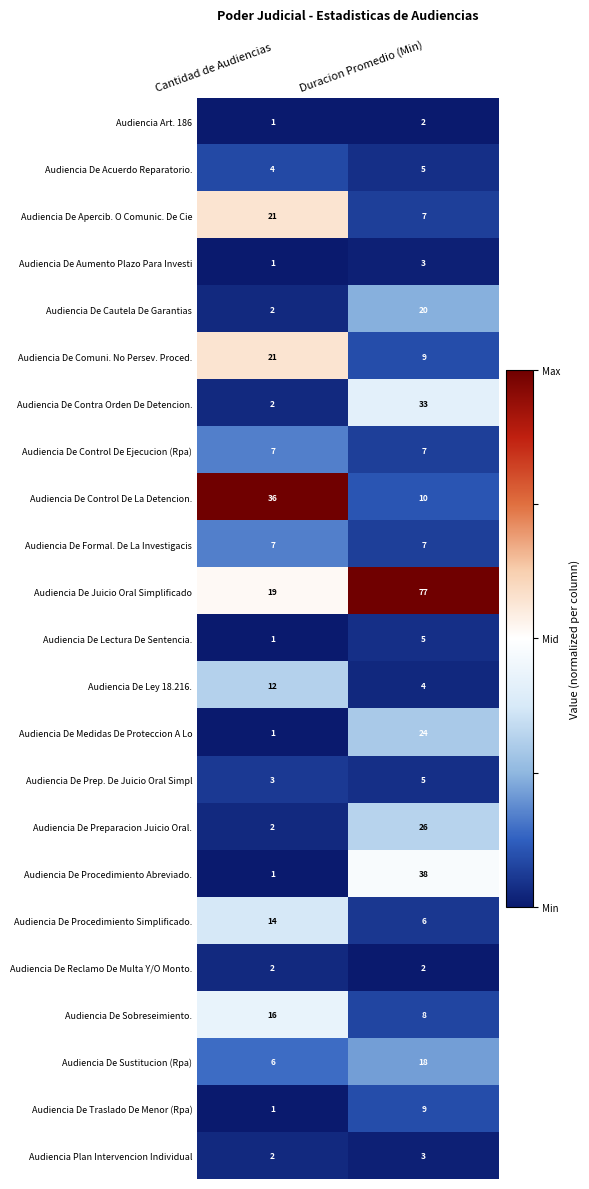

What is the spread (max minus min) of values at Cantidad de Audiencias?

35